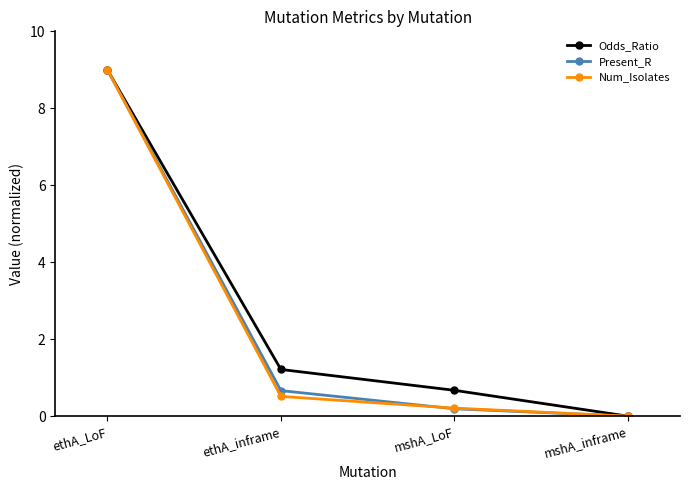

How many data points does each series have?

4